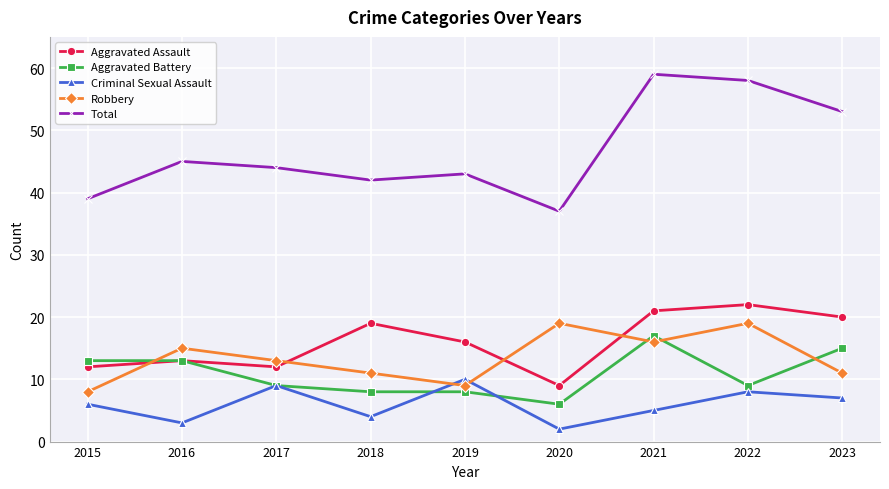

Reading right to left, extract all data points from this chart.

Aggravated Assault: 2023=20	2022=22	2021=21	2020=9	2019=16	2018=19	2017=12	2016=13	2015=12
Aggravated Battery: 2023=15	2022=9	2021=17	2020=6	2019=8	2018=8	2017=9	2016=13	2015=13
Criminal Sexual Assault: 2023=7	2022=8	2021=5	2020=2	2019=10	2018=4	2017=9	2016=3	2015=6
Robbery: 2023=11	2022=19	2021=16	2020=19	2019=9	2018=11	2017=13	2016=15	2015=8
Total: 2023=53	2022=58	2021=59	2020=37	2019=43	2018=42	2017=44	2016=45	2015=39